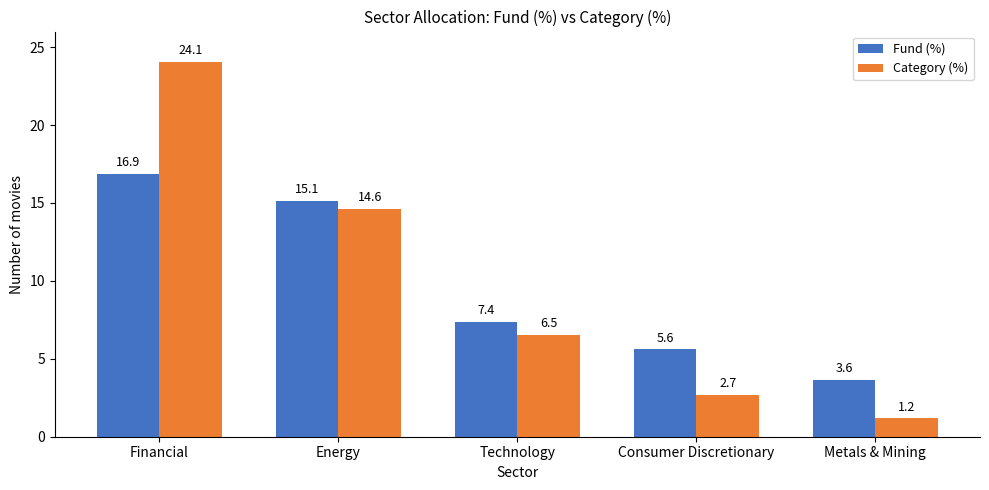

What is the difference between the highest and lowest values at Energy?

0.5